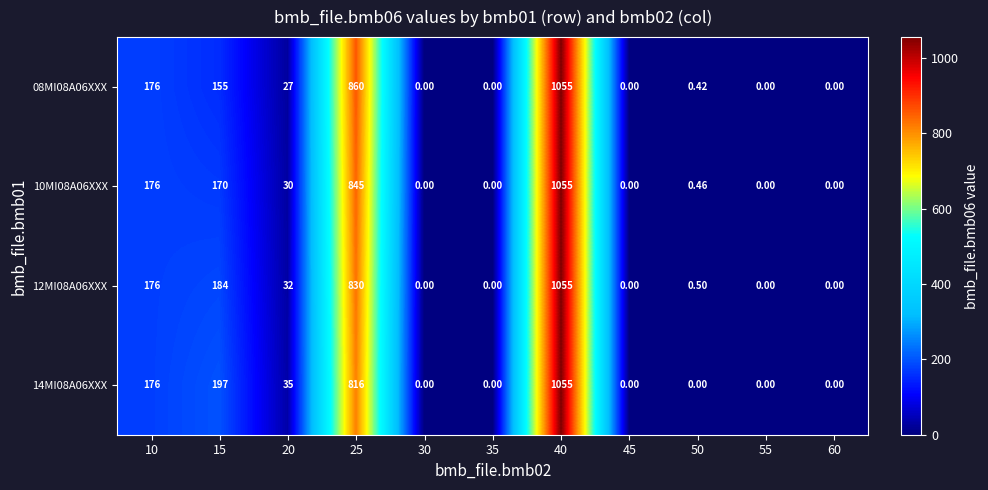

At which category does the chart reach its peak across all series?

40